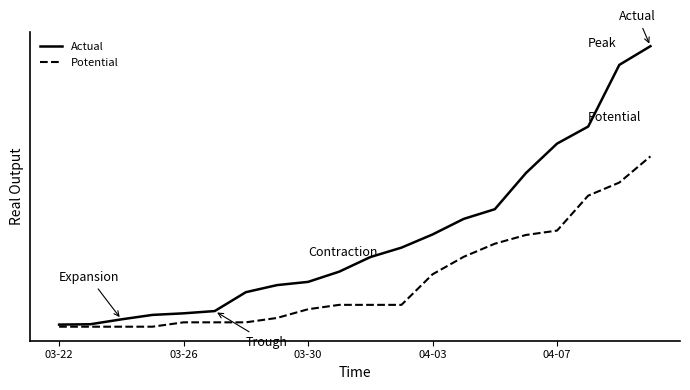

Is this an area chart (filled region under the line)?

No